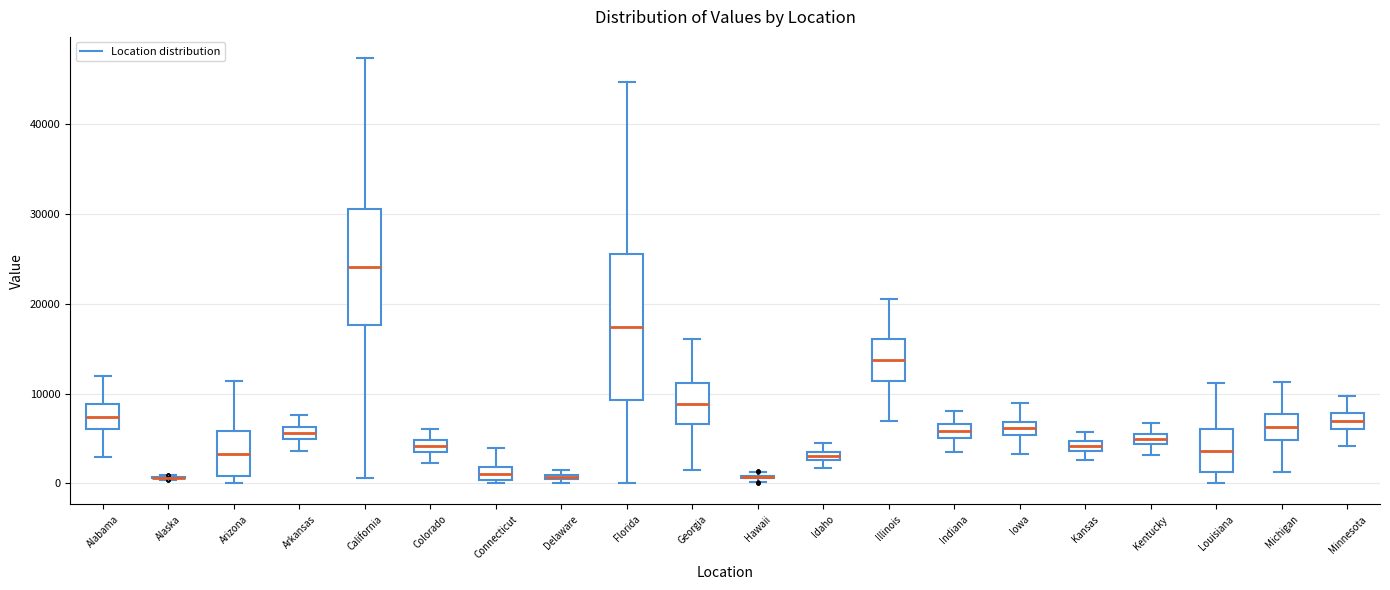

Which box is the tallest, from its lower edge to its upper edge?

Florida